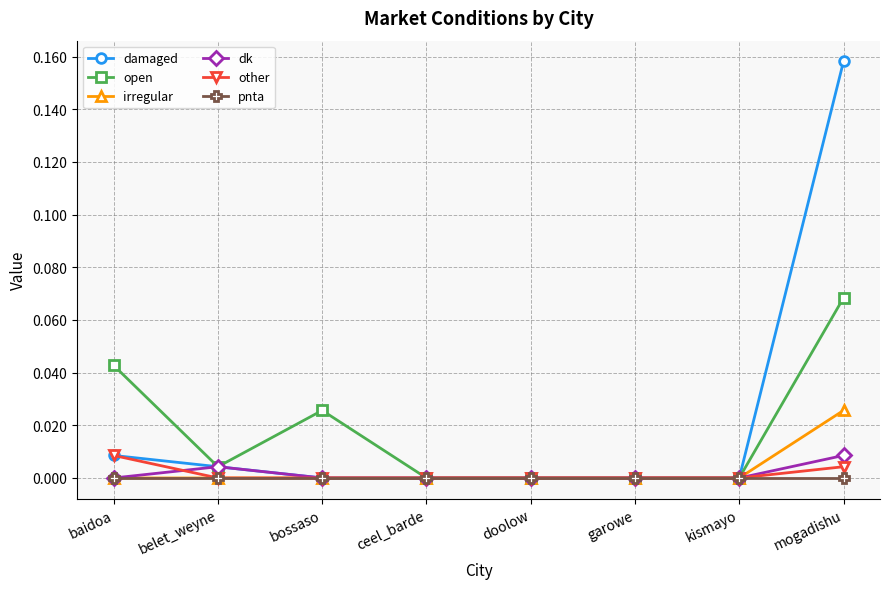

Which series has the largest total across all categories?

damaged